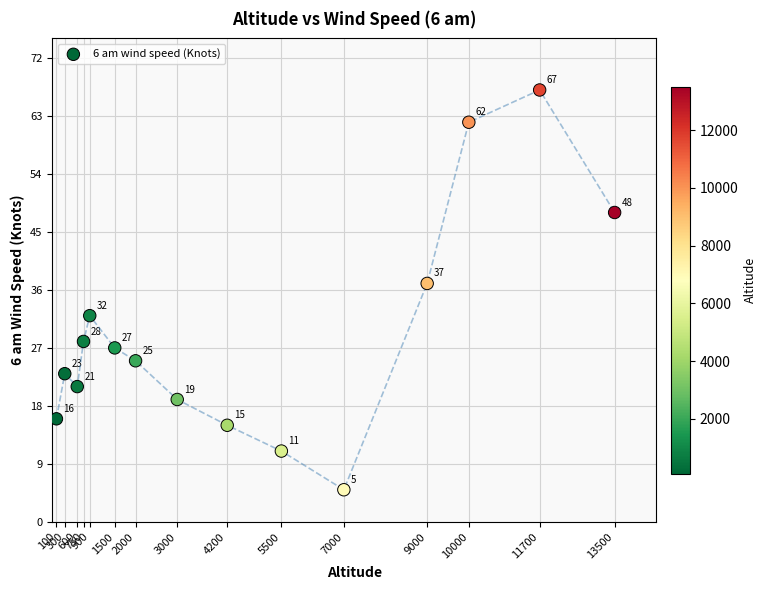

What Y value in the scatter plot is closest to 36?

37